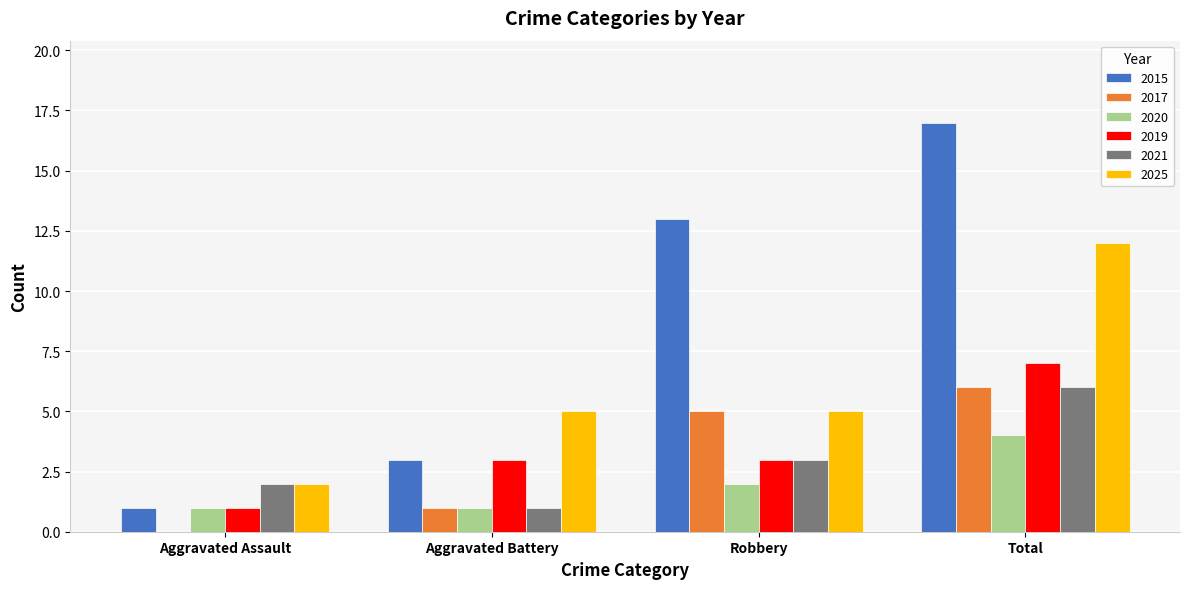

Reading left to right, list all the values displayed in this chart.

2015: Aggravated Assault=1	Aggravated Battery=3	Robbery=13	Total=17
2017: Aggravated Assault=0	Aggravated Battery=1	Robbery=5	Total=6
2020: Aggravated Assault=1	Aggravated Battery=1	Robbery=2	Total=4
2019: Aggravated Assault=1	Aggravated Battery=3	Robbery=3	Total=7
2021: Aggravated Assault=2	Aggravated Battery=1	Robbery=3	Total=6
2025: Aggravated Assault=2	Aggravated Battery=5	Robbery=5	Total=12